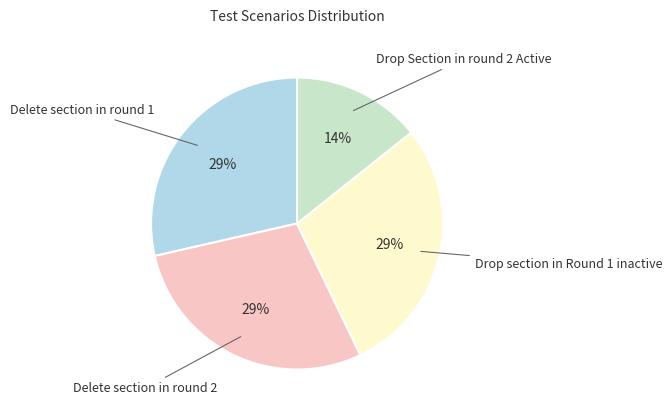

Does any single category account for the majority?

No